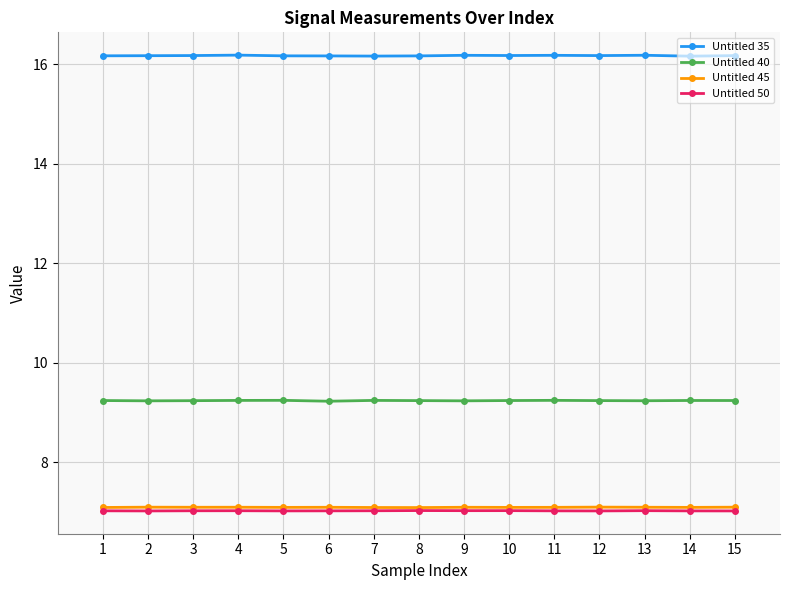

True or false: Untitled 45 has a value of 10.5 at 10.

False